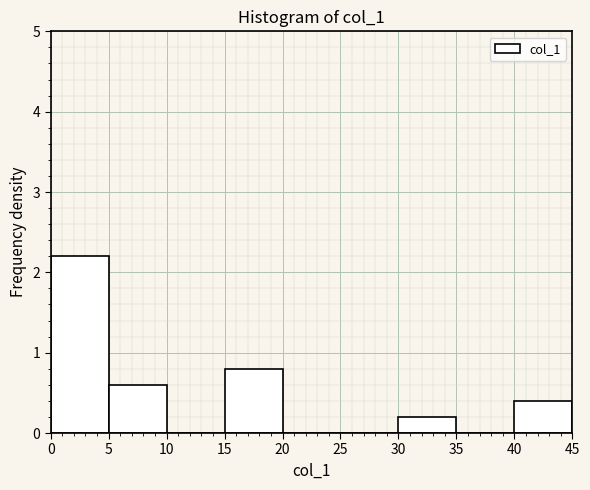

Over which range of the x-axis is the bar tallest?

0 to 5